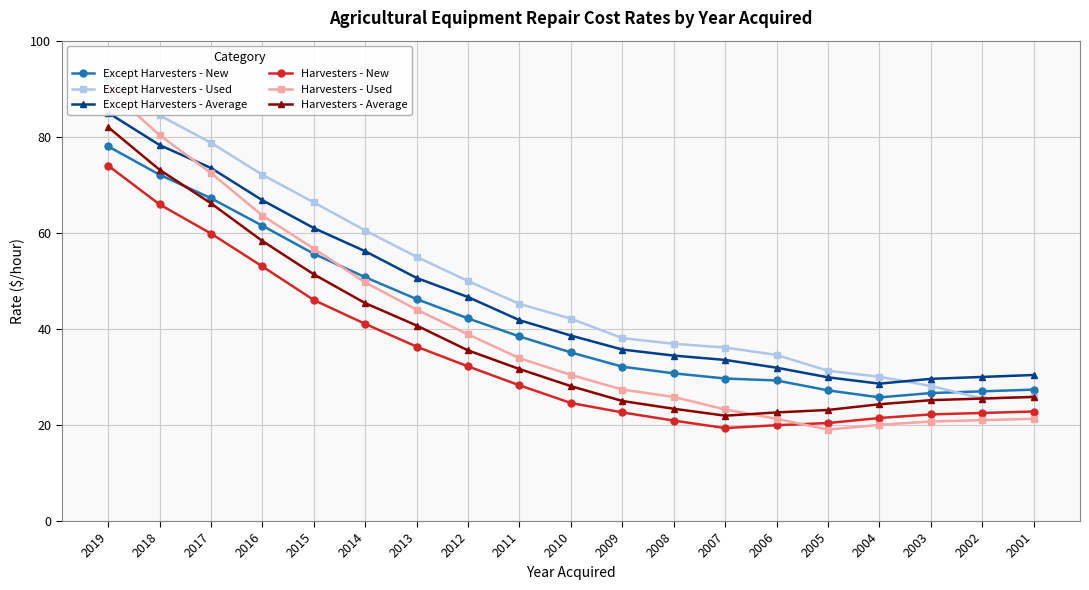

Does the chart have visible grid lines?

Yes